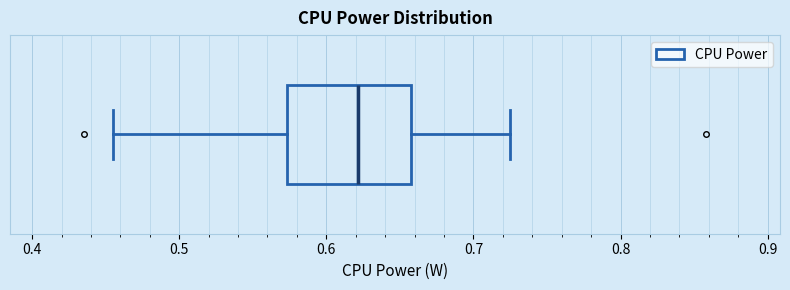

Read this box plot against the x-axis: the position of the median line, the range covered by the box, and the ends of both whiskers. The values are not printed on the chart, so give them approximately, as read against the axis.

median 0.62, box 0.57 to 0.66, whiskers 0.45 to 0.72